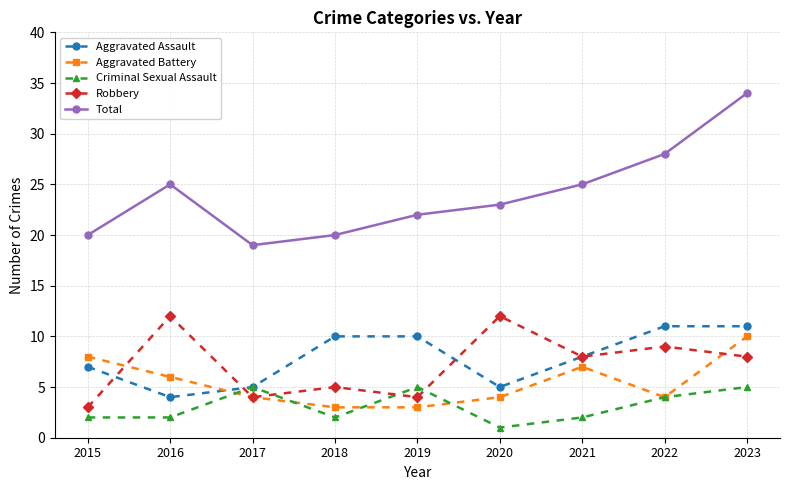

What is the spread (max minus min) of values at 2023?

29